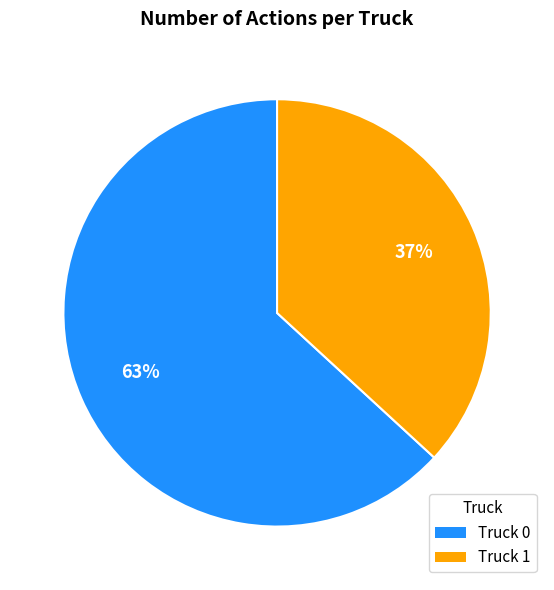

To the nearest percent, what is the difference between the largest and smallest slice percentages?

26%